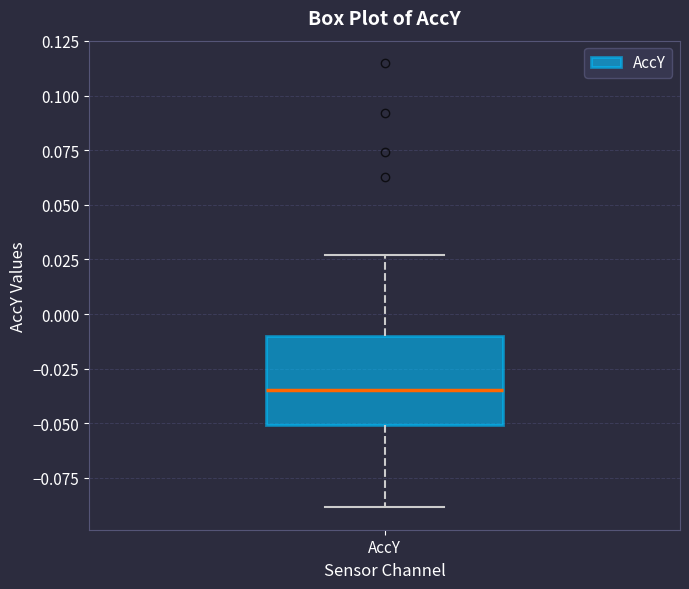

Transcribe this box plot: give where the median line is, the range the box spans, and where the two whiskers end, as read against the y-axis. The values are not printed on the chart, so give them approximately, as read against the axis.

median -0.035, box -0.050 to -0.010, whiskers -0.090 to 0.025